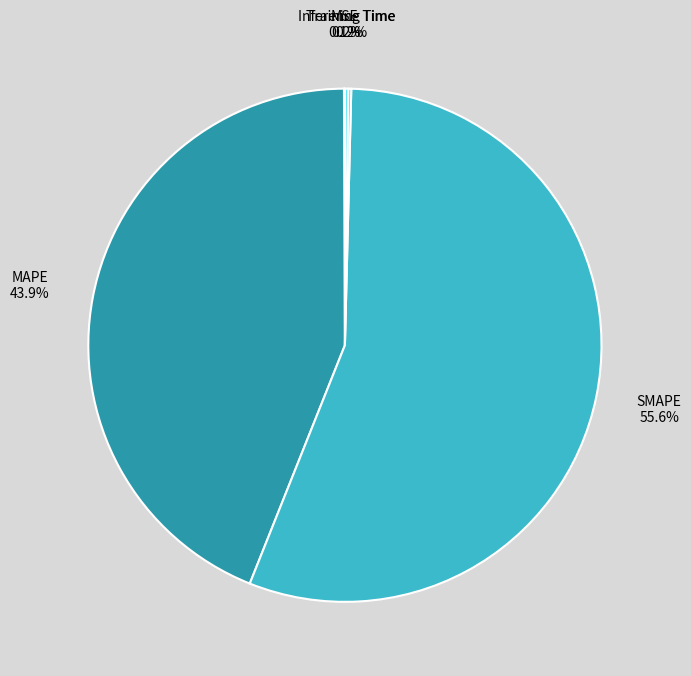

What is the ratio of the value at MAPE to the value at SMAPE?

0.8